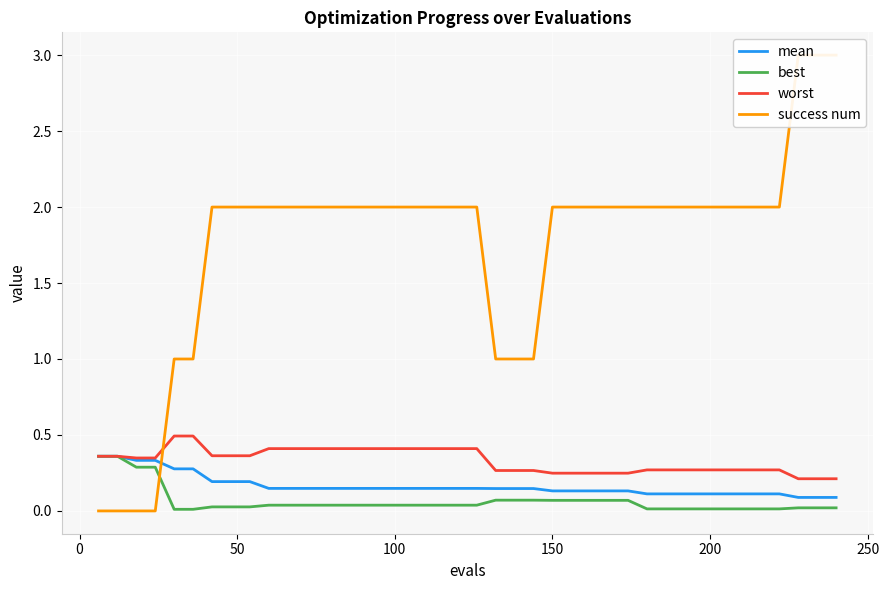

Is this an area chart (filled region under the line)?

No